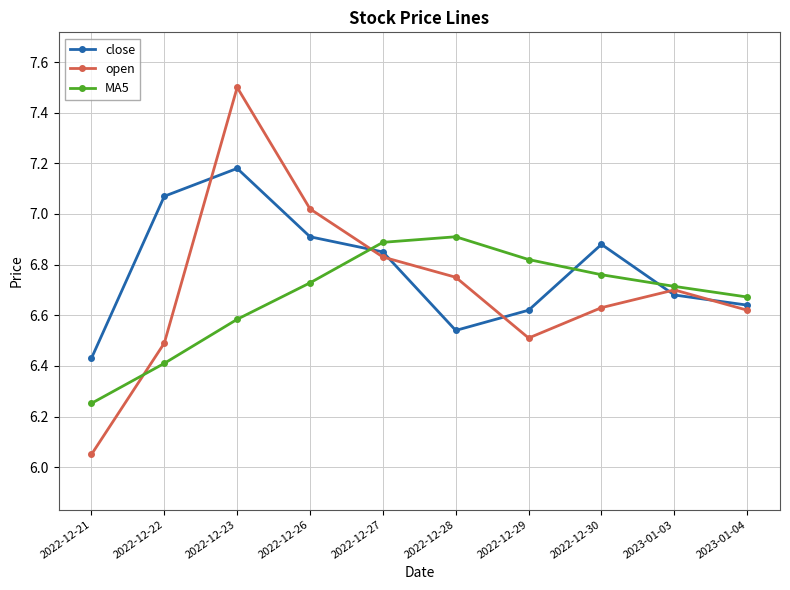

Is the value of close at 2022-12-28 greater than the value of MA5 at 2022-12-28?

No